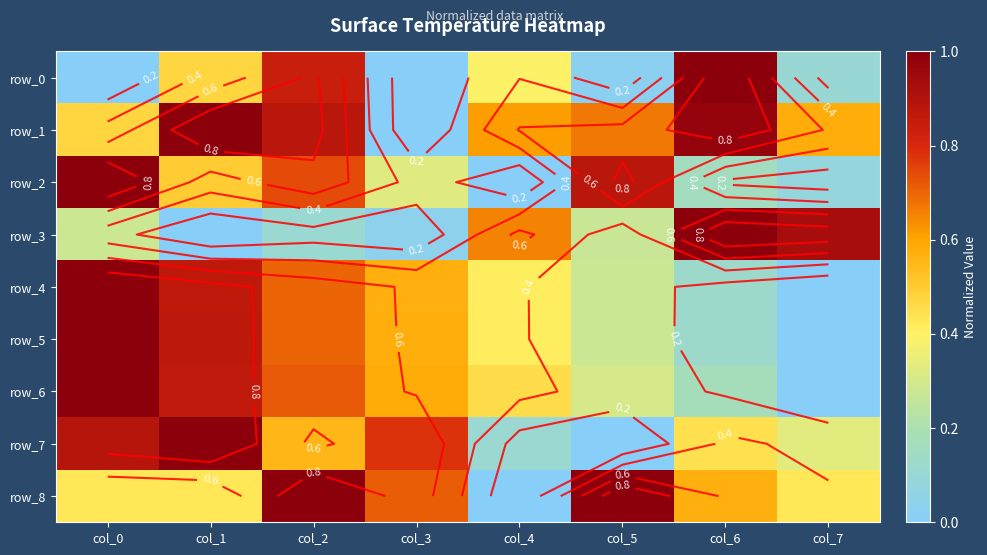

Which series changed the most between col_1 and col_2?

row_8